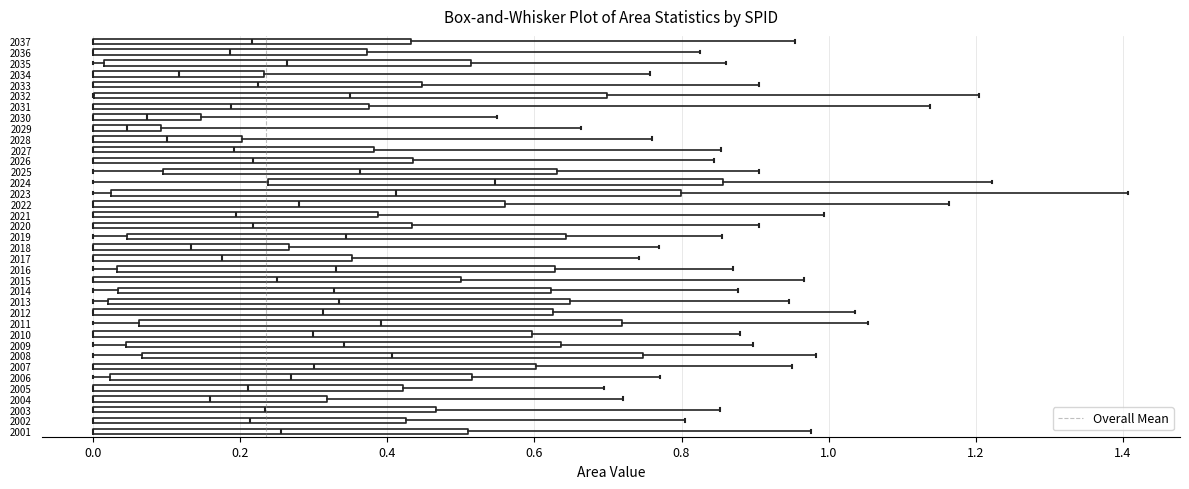

Which box has the furthest to the left median line?

2029